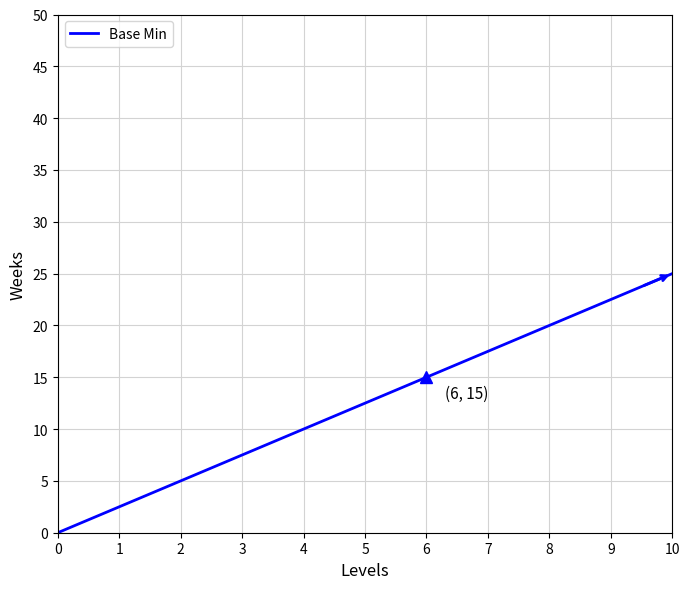

Rank the categories by value from lowest to highest.

0, 1, 2, 3, 4, 5, 6, 7, 8, 9, 10